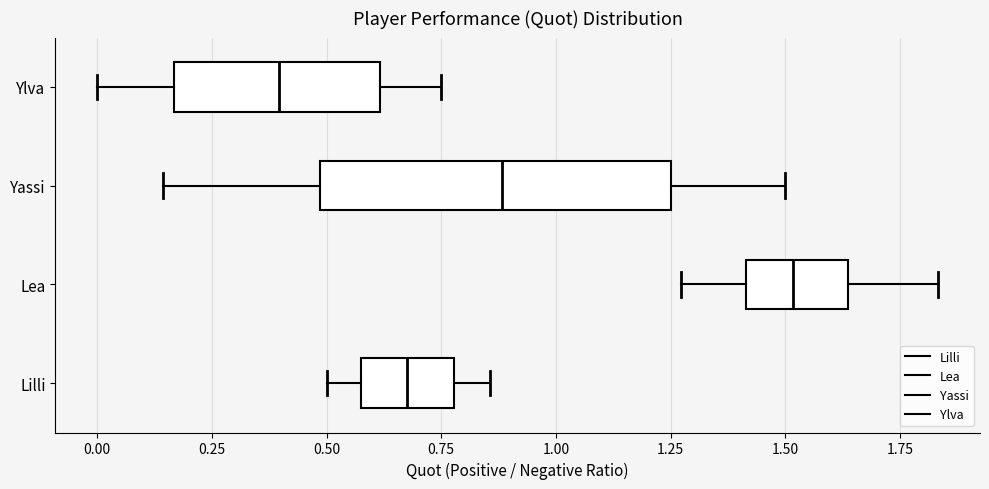

Where is the left edge of the box for Lilli on the x-axis? The values are not printed on the chart, so give them approximately, as read against the axis.

0.60